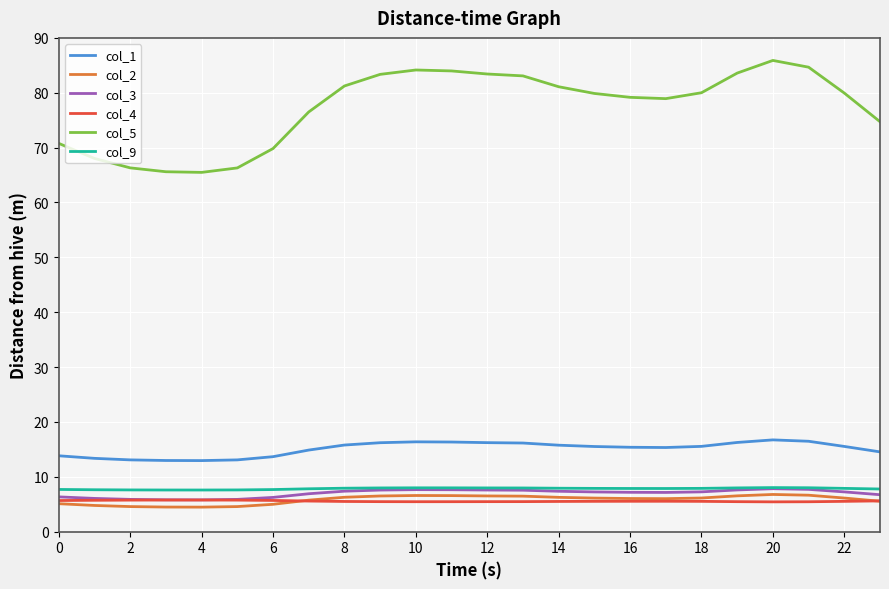

Which series has the largest total across all categories?

col_5